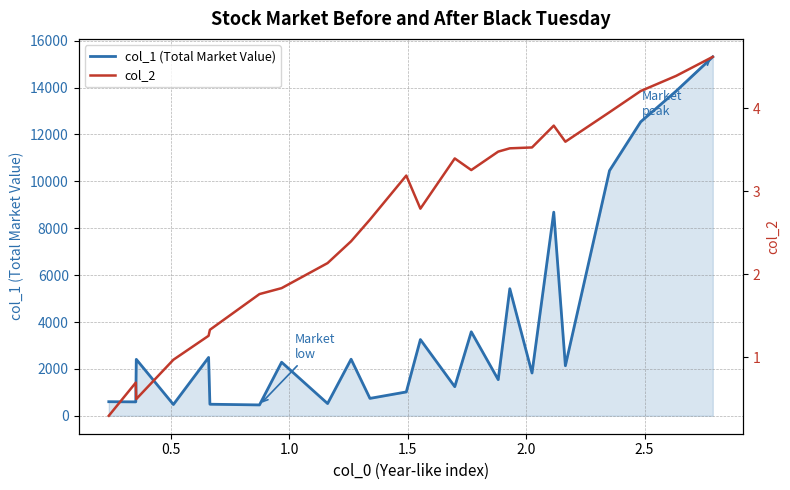

What is the highest value of the col_1 (Total Market Value) series?

15312.7